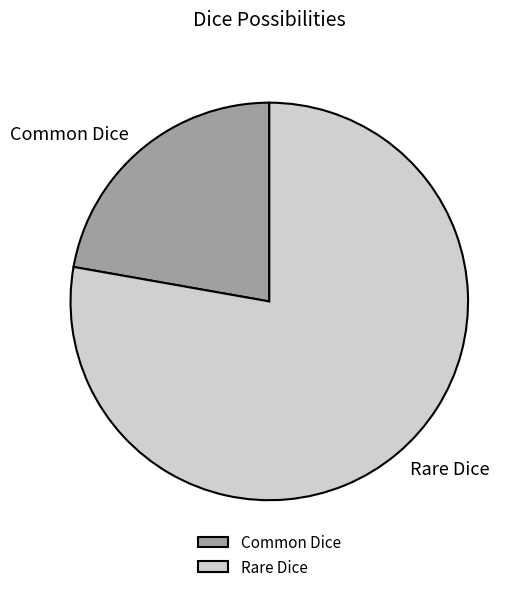

What is the largest slice in the pie chart?

Rare Dice